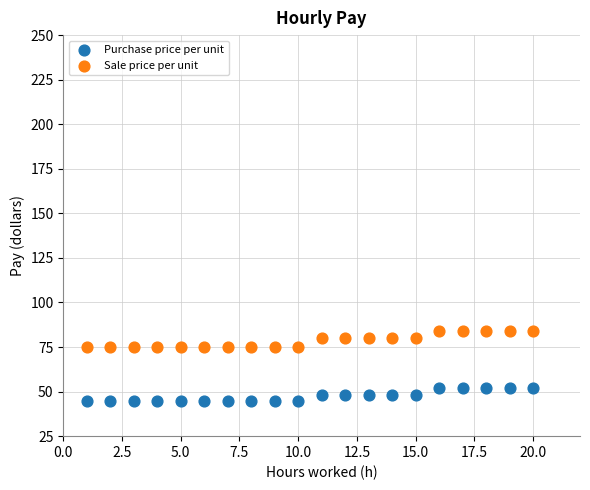

What are all the series names shown in the legend?

Purchase price per unit, Sale price per unit